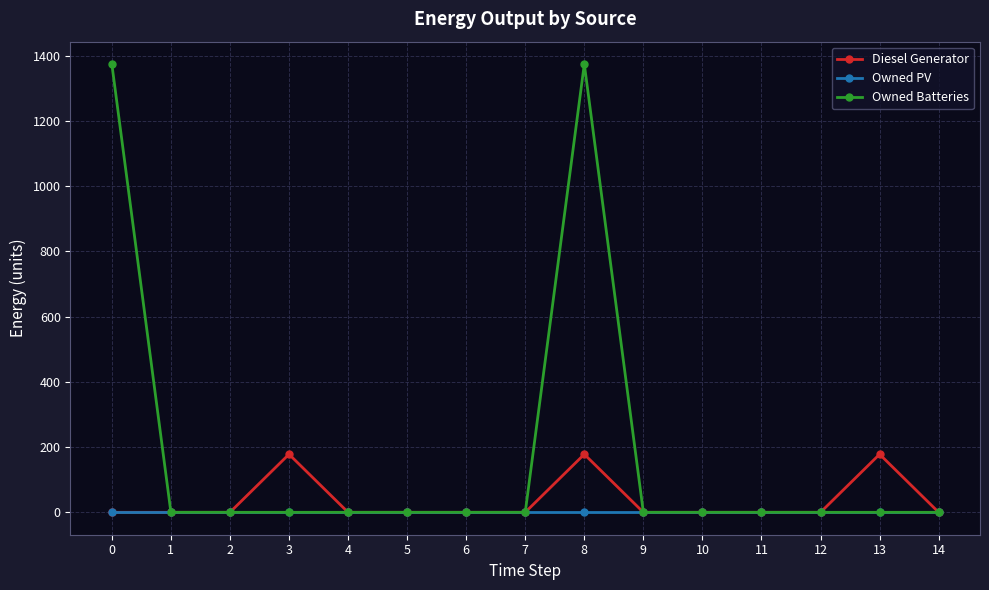

Which series changed the most between 3 and 4?

Diesel Generator